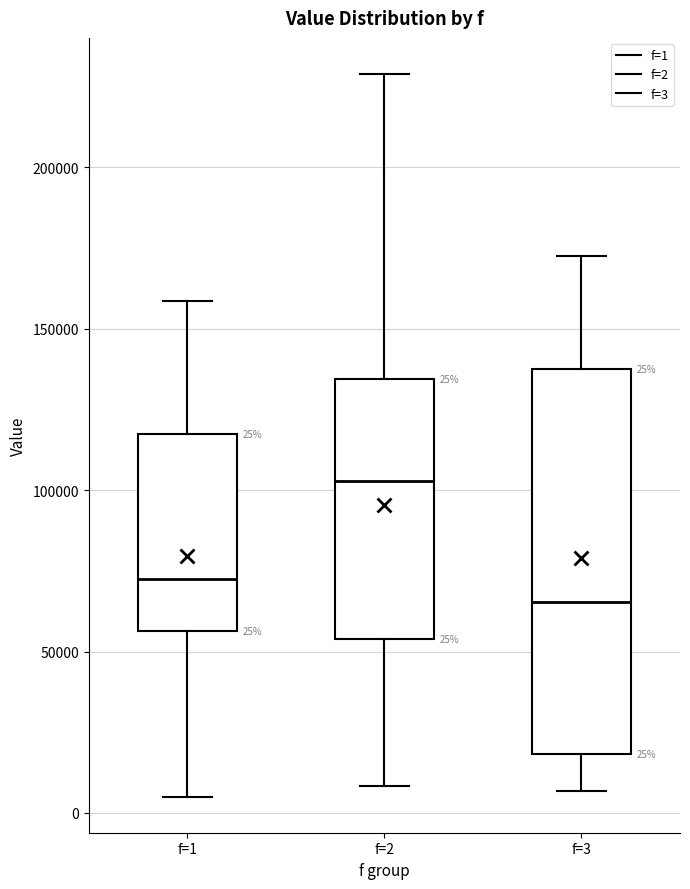

Comparing the boxes themselves (not the whiskers), which one is the tallest?

f=3